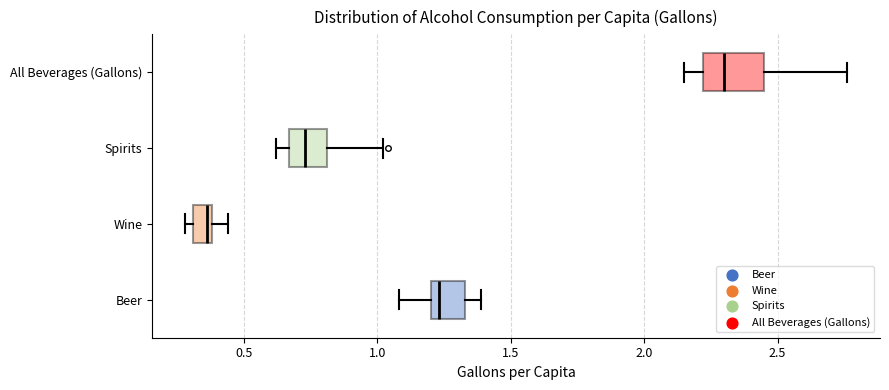

Where is the left edge of the box for Beer on the x-axis? The values are not printed on the chart, so give them approximately, as read against the axis.

1.20